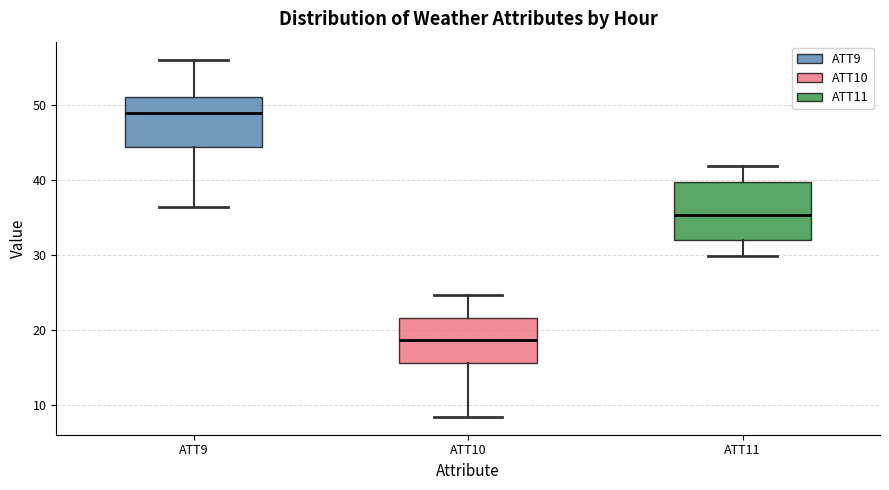

Where does the upper whisker of the box for ATT11 end on the y-axis? The values are not printed on the chart, so give them approximately, as read against the axis.

42